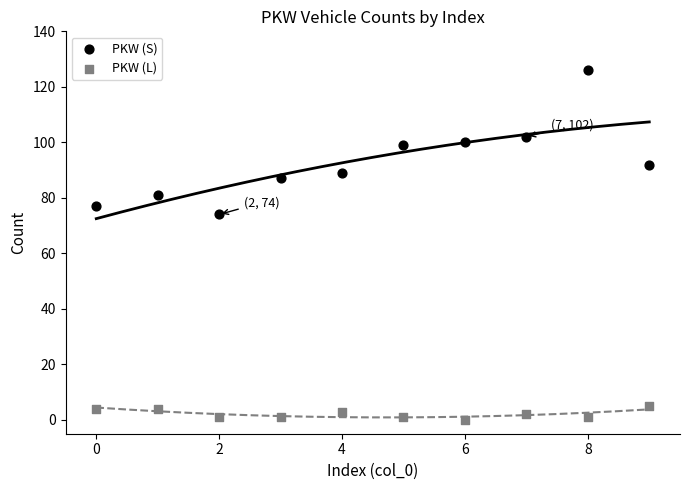

Across all data points, what is the range of Y values (max minus min)?

126